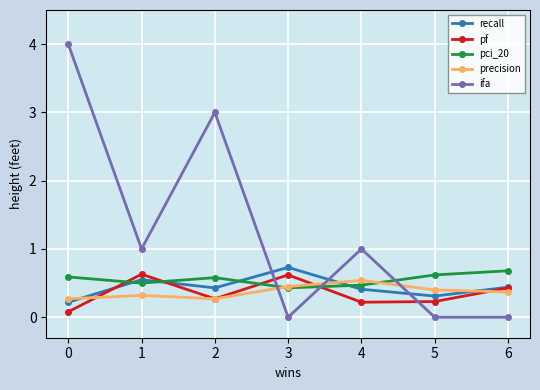

The ifa series shows 0.0 at 3. True or false?

True